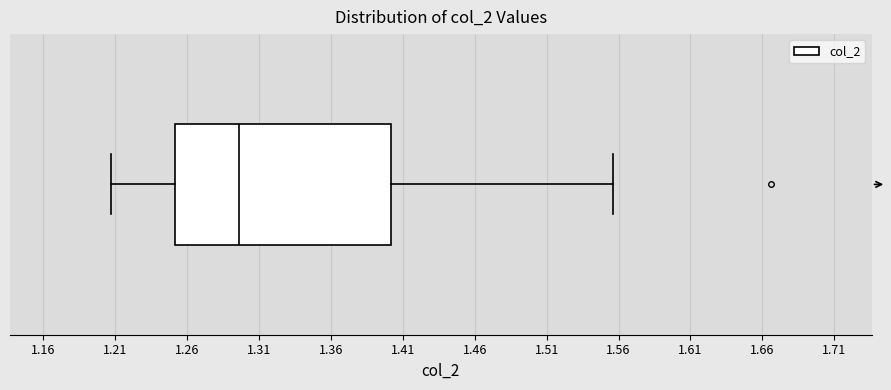

Where does the median line of the box sit on the x-axis? The values are not printed on the chart, so give them approximately, as read against the axis.

1.295